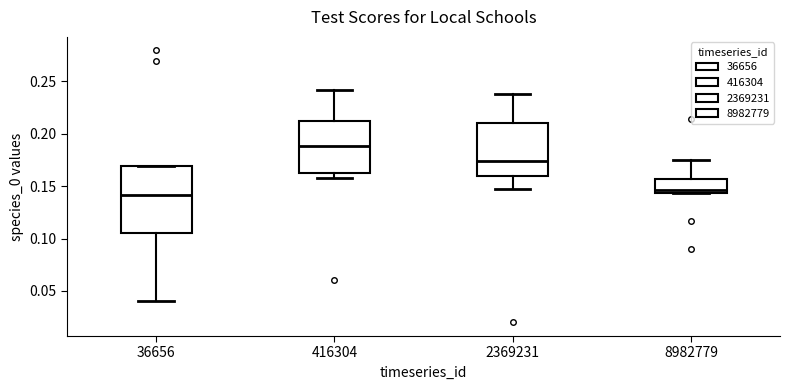

Comparing the boxes themselves (not the whiskers), which one is the tallest?

36656